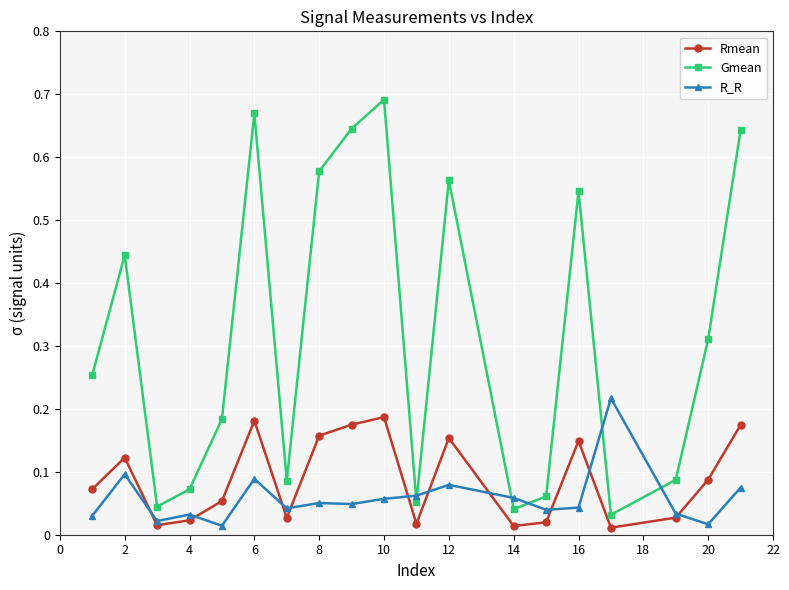

True or false: Rmean has more than 2 points higher than both neighbors.

True